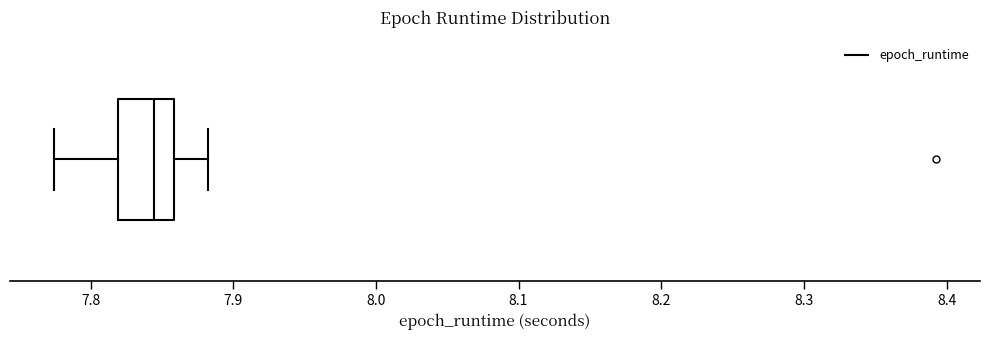

Where is the left edge of the box on the x-axis? The values are not printed on the chart, so give them approximately, as read against the axis.

7.82